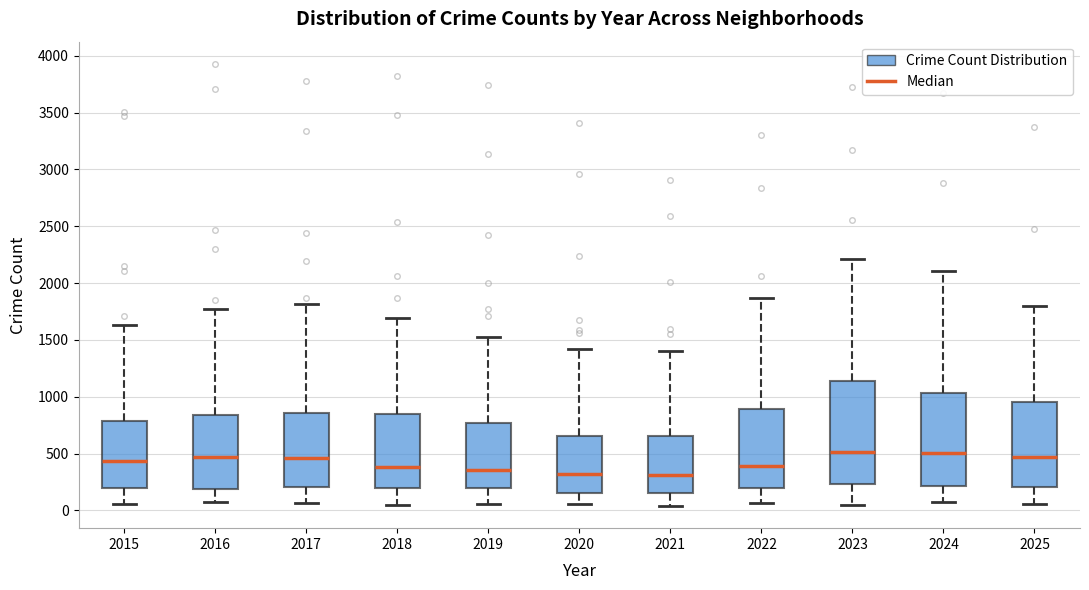

Reading left to right, transcribe this box plot: for each box, give where its median line is, the range the box spans, and where its two whiskers end, as read against the y-axis. The values are not printed on the chart, so give them approximately, as read against the axis.

2015: median 450, box 200 to 800, whiskers 50 to 1650
2016: median 450, box 200 to 850, whiskers 100 to 1750
2017: median 450, box 200 to 850, whiskers 50 to 1800
2018: median 400, box 200 to 850, whiskers 50 to 1700
2019: median 350, box 200 to 750, whiskers 50 to 1500
2020: median 300, box 150 to 650, whiskers 50 to 1400
2021: median 300, box 150 to 650, whiskers 50 to 1400
2022: median 400, box 200 to 900, whiskers 50 to 1850
2023: median 500, box 250 to 1150, whiskers 50 to 2200
2024: median 500, box 200 to 1050, whiskers 100 to 2100
2025: median 450, box 200 to 950, whiskers 50 to 1800